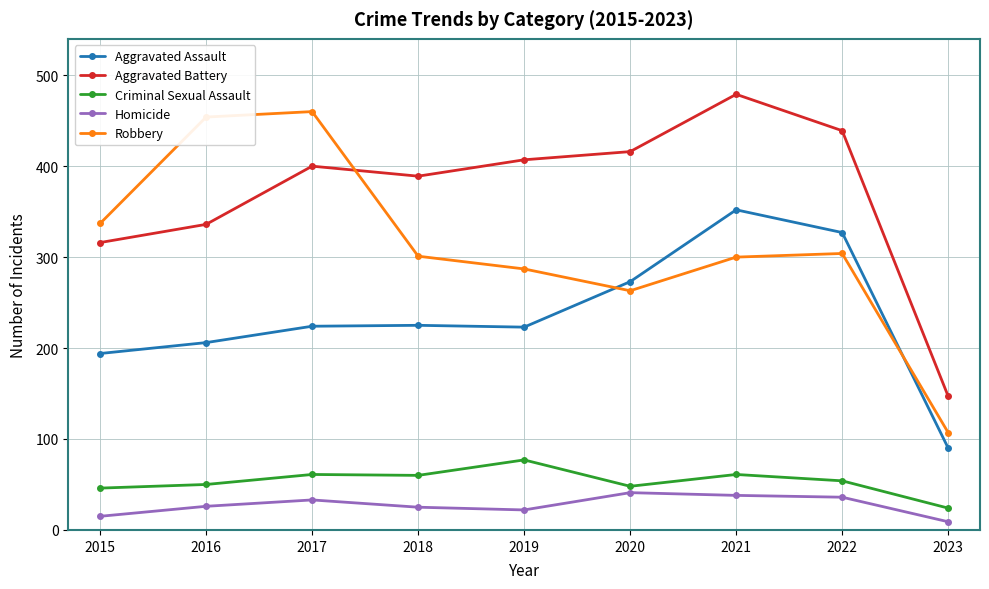

Rank the series at 2019 from highest to lowest value.

Aggravated Battery, Robbery, Aggravated Assault, Criminal Sexual Assault, Homicide